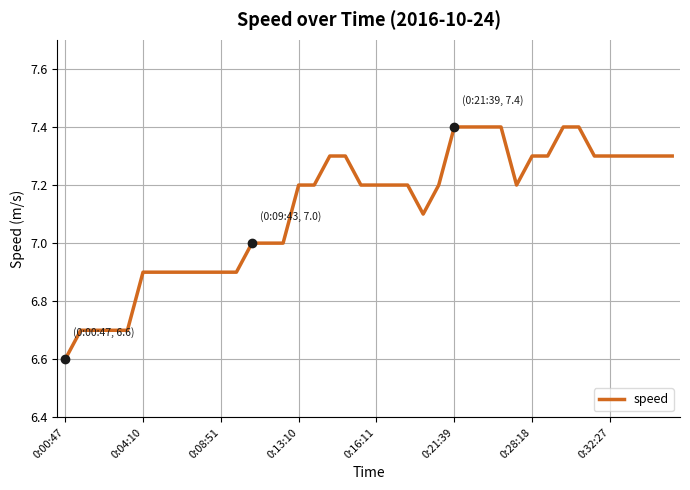

What is the difference between the maximum and minimum values?

0.8